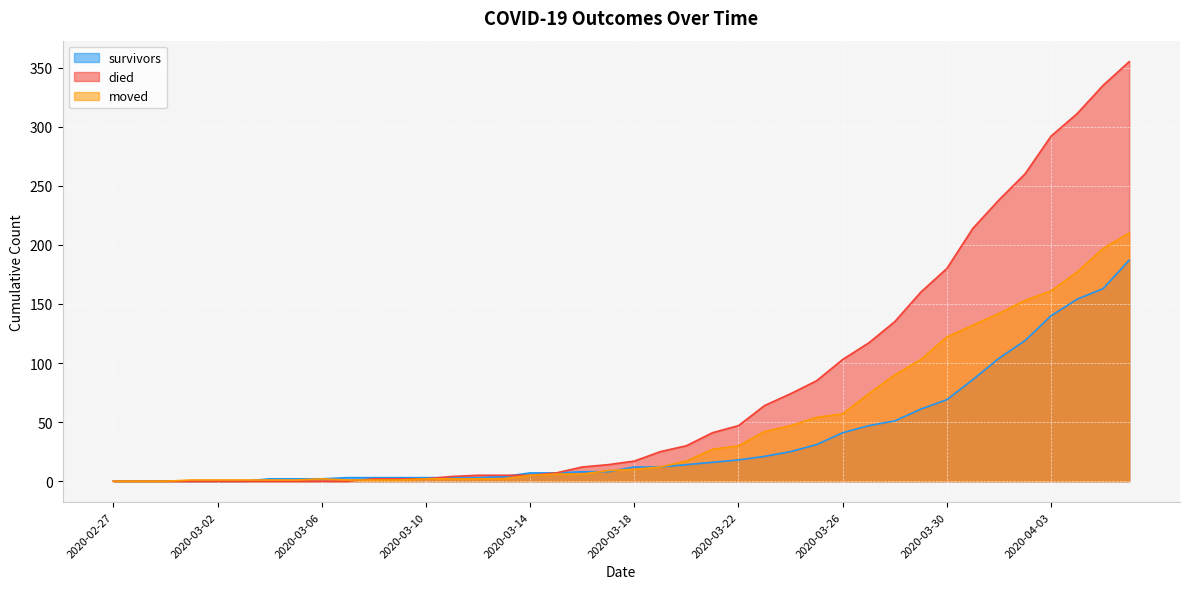

List the series in order of their peak value, highest first.

died, moved, survivors